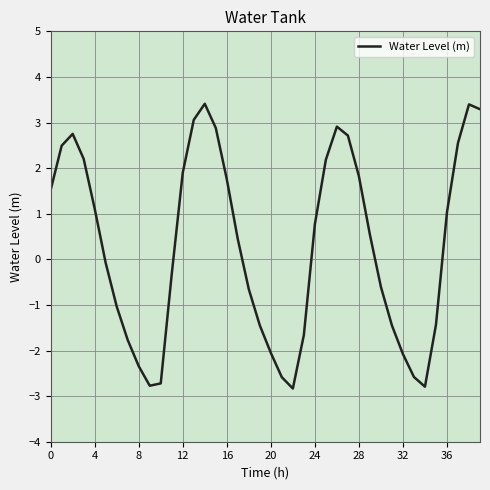

What is the difference between the second highest and second lowest values?

6.2